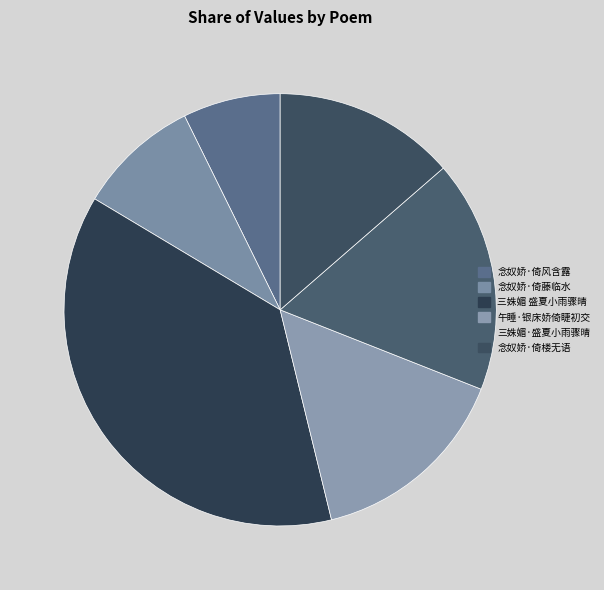

Rank the categories by value from lowest to highest.

念奴娇·倚风含露, 念奴娇·倚藤临水, 念奴娇·倚楼无语, 午睡·银床娇倚睫初交, 三姝媚·盛夏小雨骤晴, 三姝媚 盛夏小雨骤晴